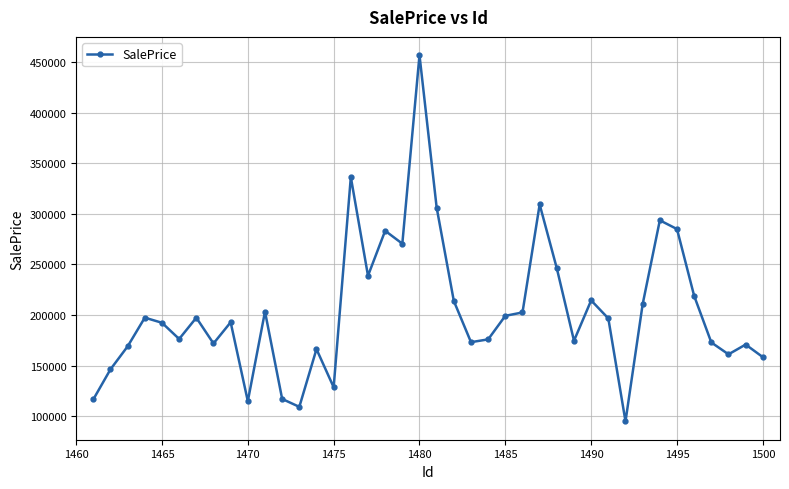

True or false: there are more than 1 points higher than both neighbors.

True